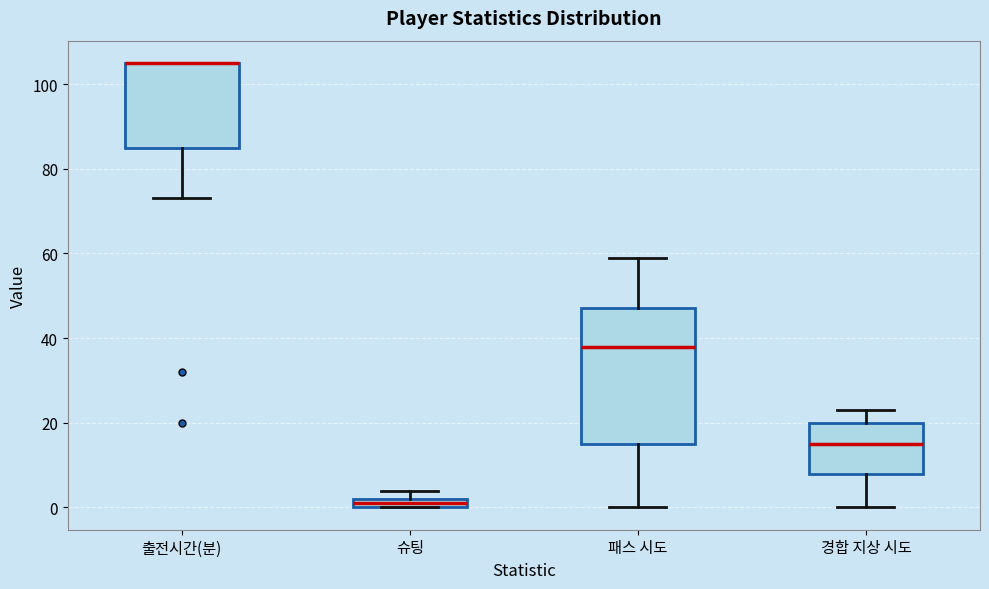

Comparing the boxes themselves (not the whiskers), which one is the tallest?

패스 시도